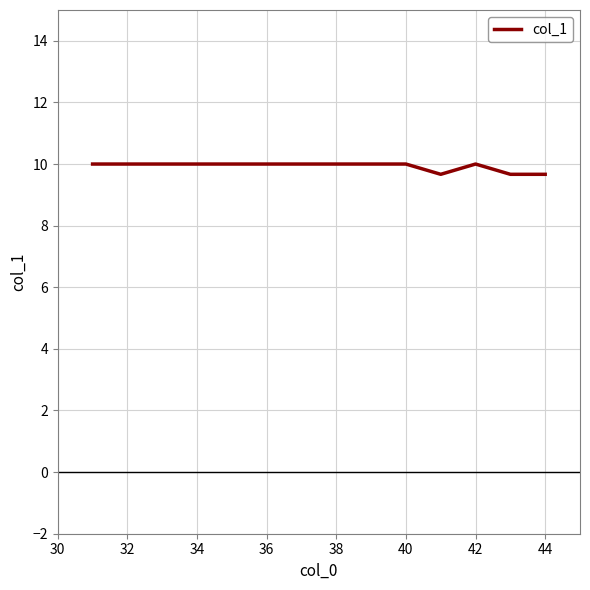

What is the greatest value displayed?

10.0